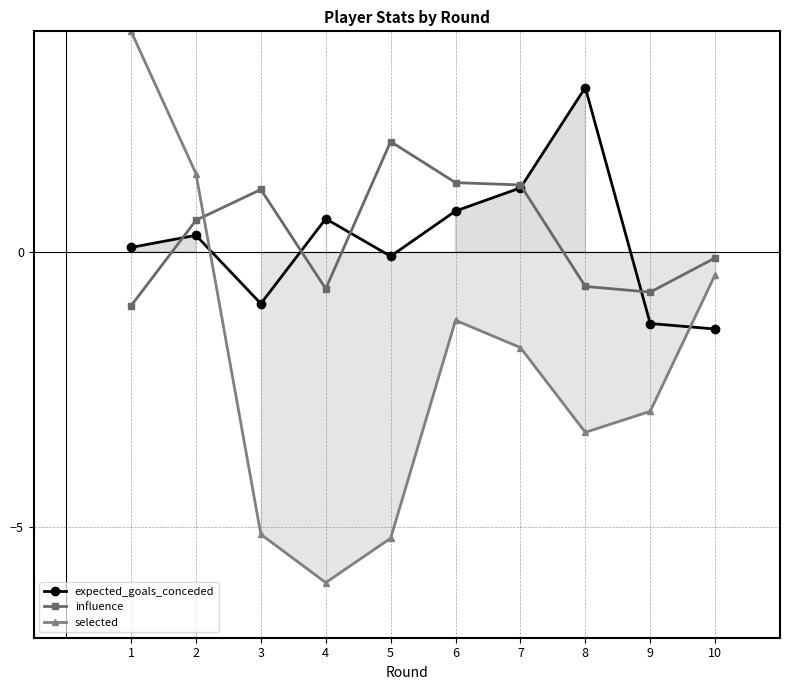

How many values in the selected series exceed -1?

3